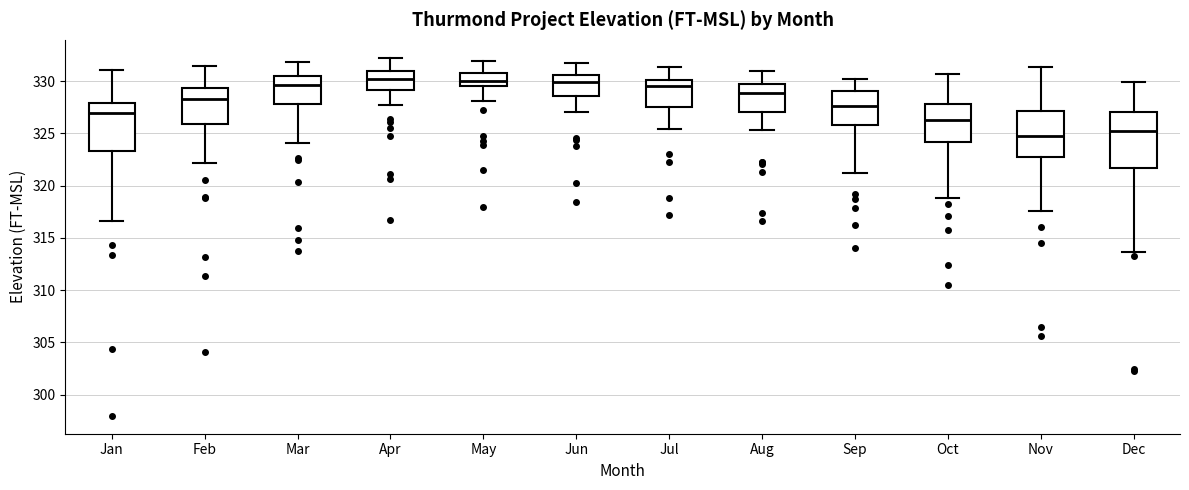

Reading left to right, read every box against the y-axis: the position of its median line, the range the box covers, and the ends of its whiskers. The values are not printed on the chart, so give them approximately, as read against the axis.

Jan: median 327.0, box 323.5 to 328.0, whiskers 316.5 to 331.0
Feb: median 328.5, box 326.0 to 329.5, whiskers 322.0 to 331.5
Mar: median 329.5, box 328.0 to 330.5, whiskers 324.0 to 332.0
Apr: median 330.0, box 329.0 to 331.0, whiskers 327.5 to 332.0
May: median 330.0, box 329.5 to 331.0, whiskers 328.0 to 332.0
Jun: median 330.0, box 328.5 to 330.5, whiskers 327.0 to 331.5
Jul: median 329.5, box 327.5 to 330.0, whiskers 325.5 to 331.5
Aug: median 329.0, box 327.0 to 329.5, whiskers 325.5 to 331.0
Sep: median 327.5, box 326.0 to 329.0, whiskers 321.0 to 330.0
Oct: median 326.5, box 324.0 to 328.0, whiskers 319.0 to 330.5
Nov: median 325.0, box 322.5 to 327.0, whiskers 317.5 to 331.5
Dec: median 325.0, box 321.5 to 327.0, whiskers 313.5 to 330.0